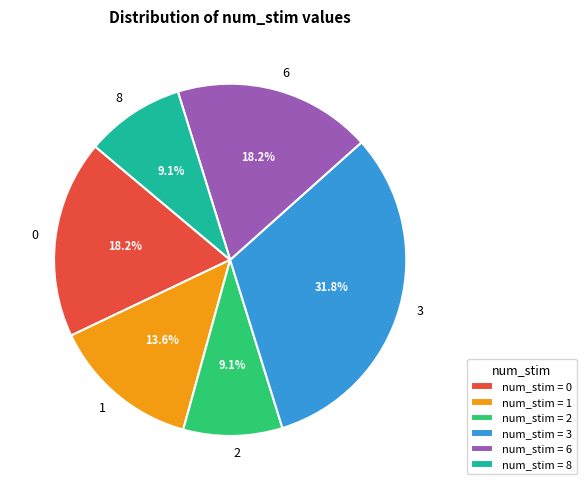

Is there any slice that represents more than half of the pie?

No